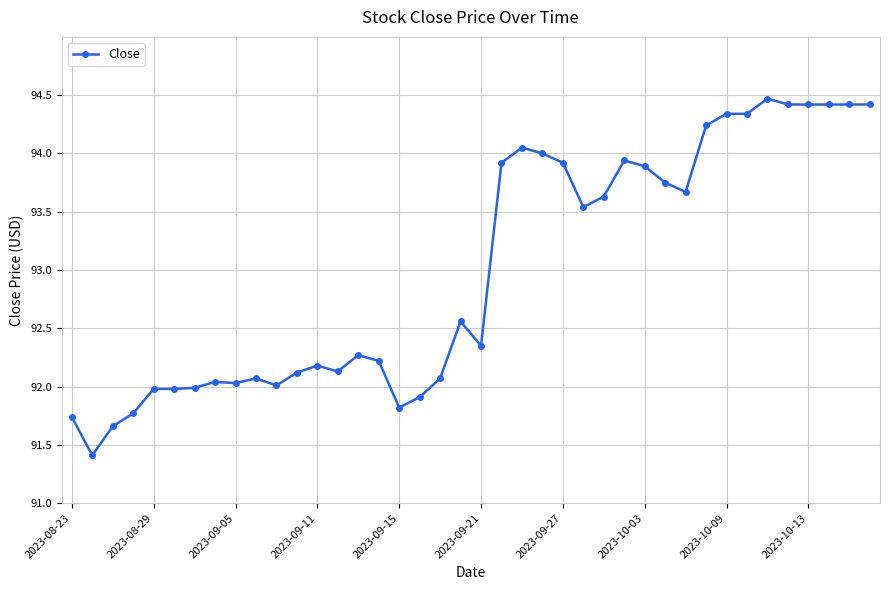

What is the value of the 36th point from the left?

94.4